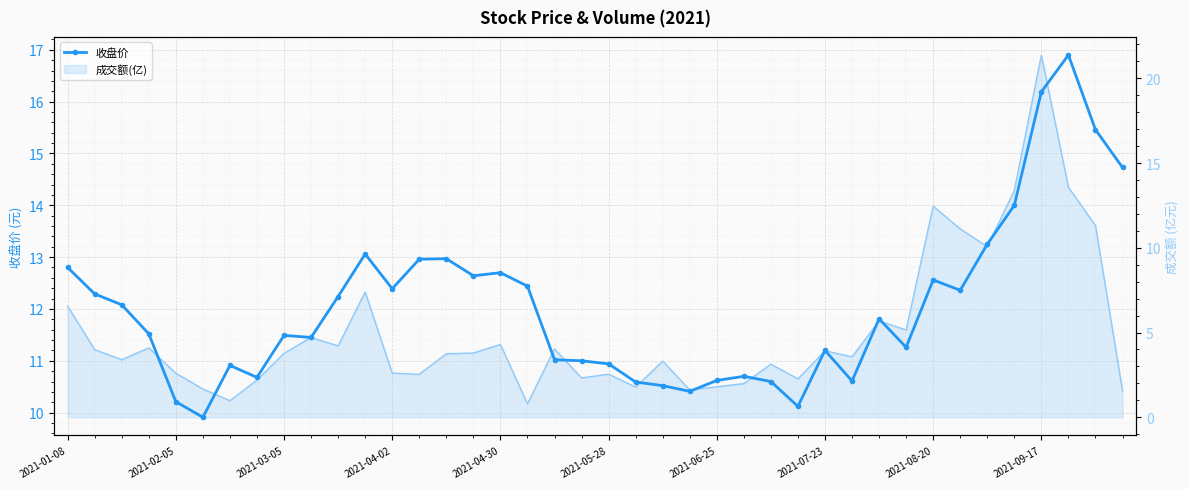

What is the sum of the values at 17 and 24?

23.1